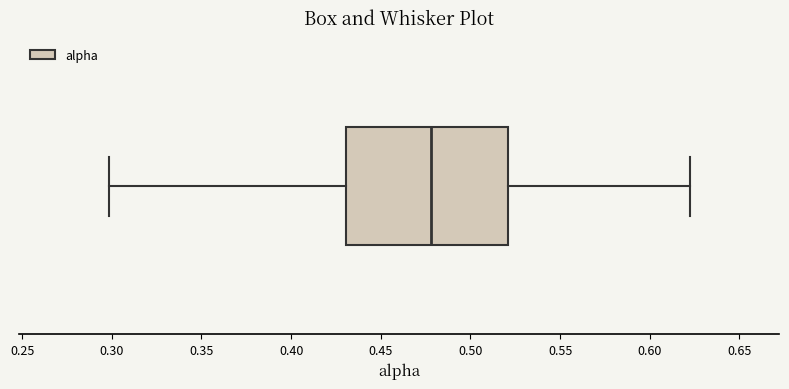

Where is the left edge of the box on the x-axis? The values are not printed on the chart, so give them approximately, as read against the axis.

0.43